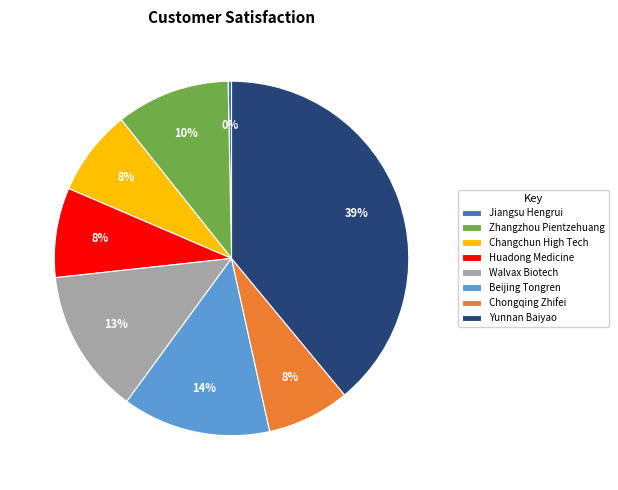

Approximately how many times larger is the value at Changchun High Tech compared to Huadong Medicine?

1.0